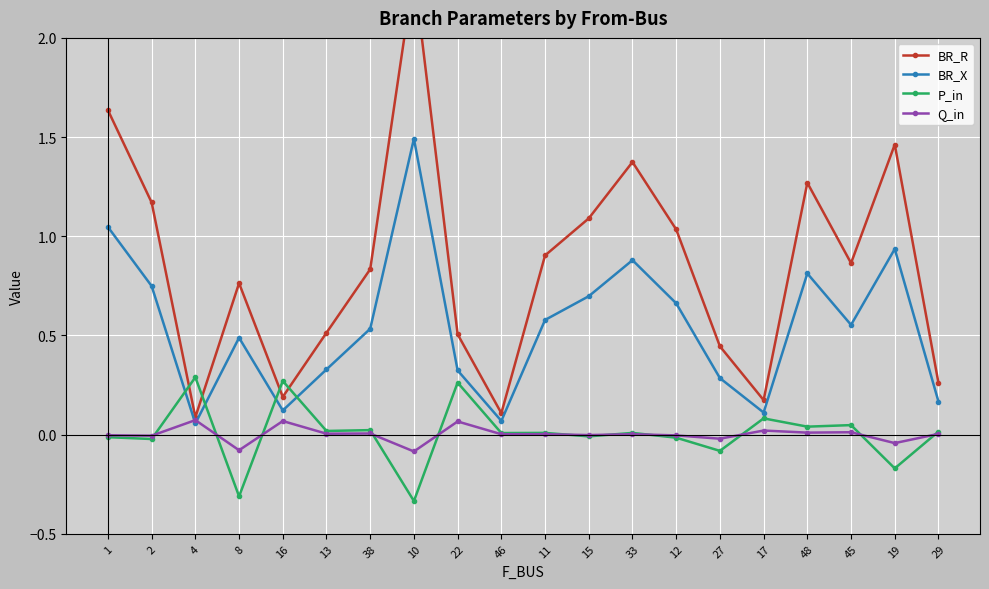

True or false: BR_R and P_in intersect in this chart.

True